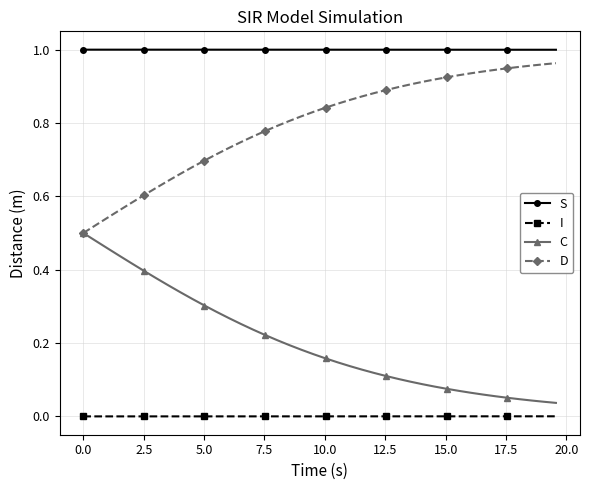

At how many categories does at least one series exceed 0?

40